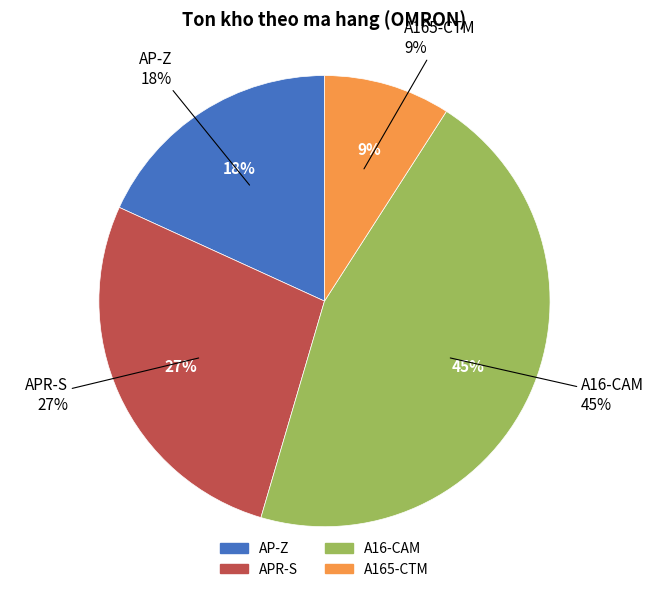

Does any single category account for the majority?

No